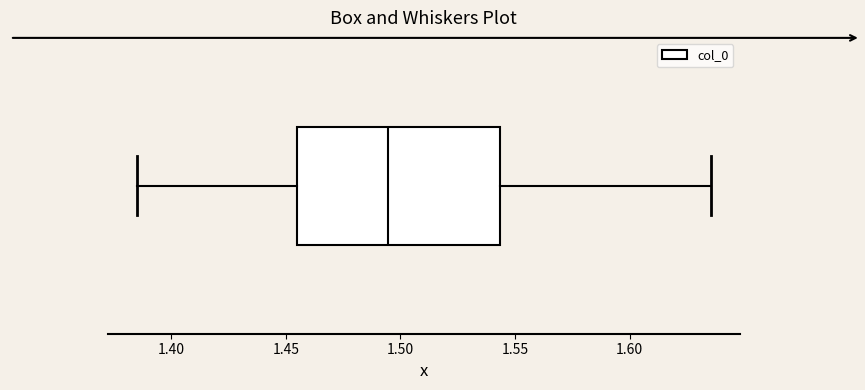

Transcribe this box plot: give where the median line is, the range the box spans, and where the two whiskers end, as read against the x-axis. The values are not printed on the chart, so give them approximately, as read against the axis.

median 1.495, box 1.455 to 1.545, whiskers 1.385 to 1.635